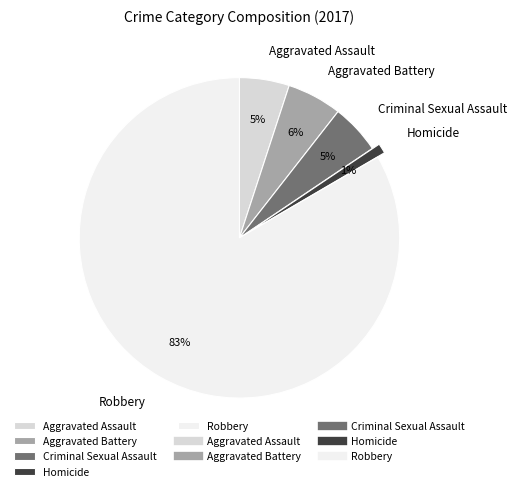

How many segments does this pie chart have?

5